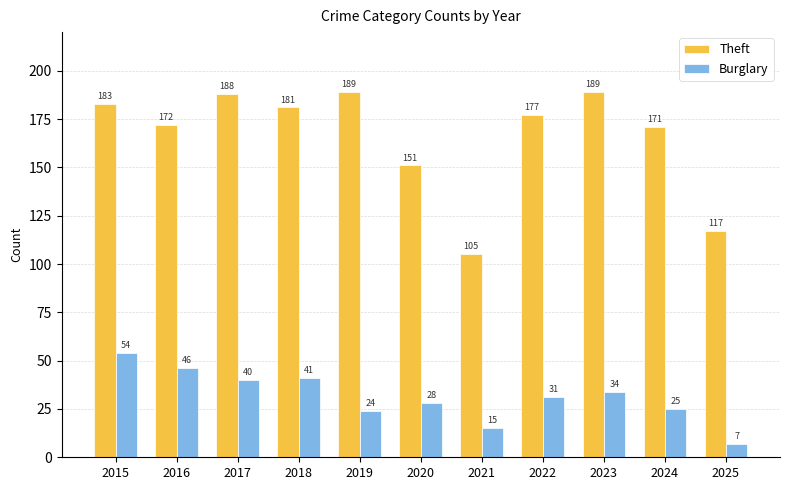

What is the spread (max minus min) of values at 2017?

148